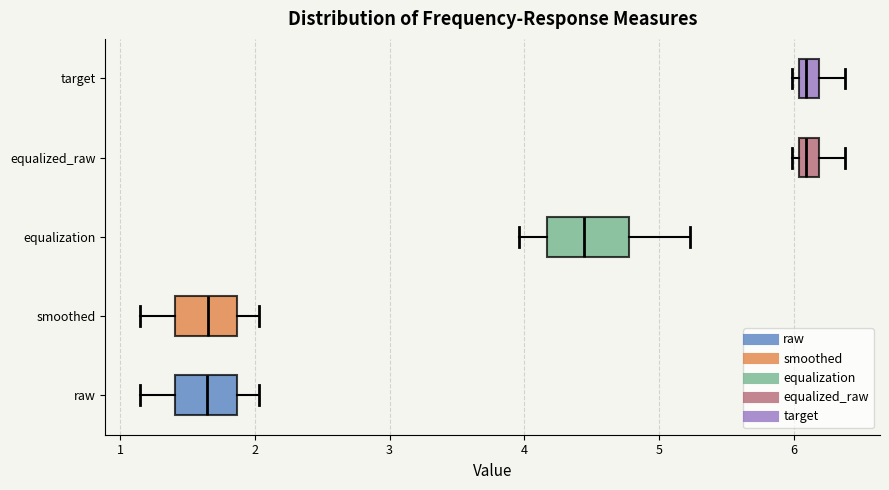

Which box is the widest, from its left edge to its right edge?

equalization